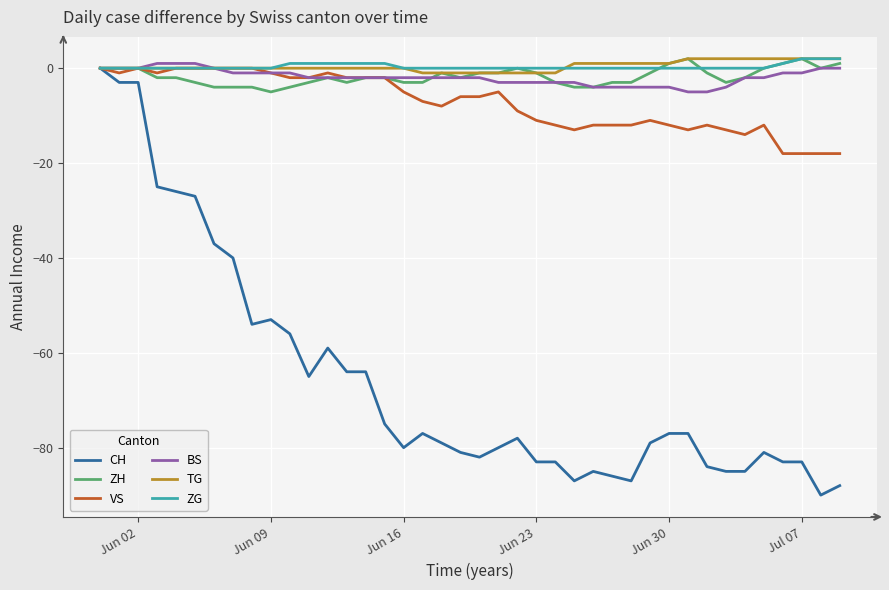

Which series has the widest spread of values?

CH